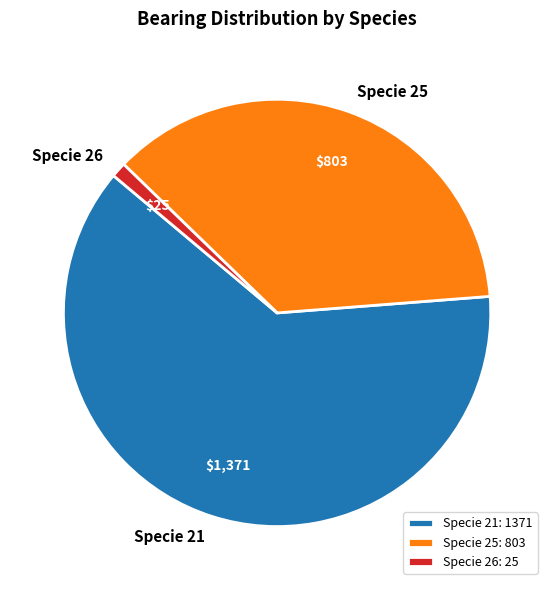

How many slices are in this pie chart?

3